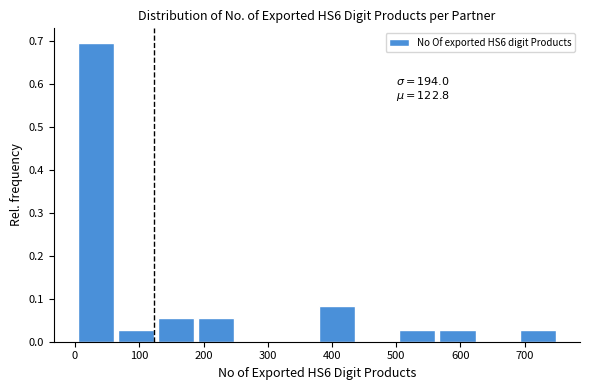

Over which range of the x-axis is the bar tallest?

0 to 60